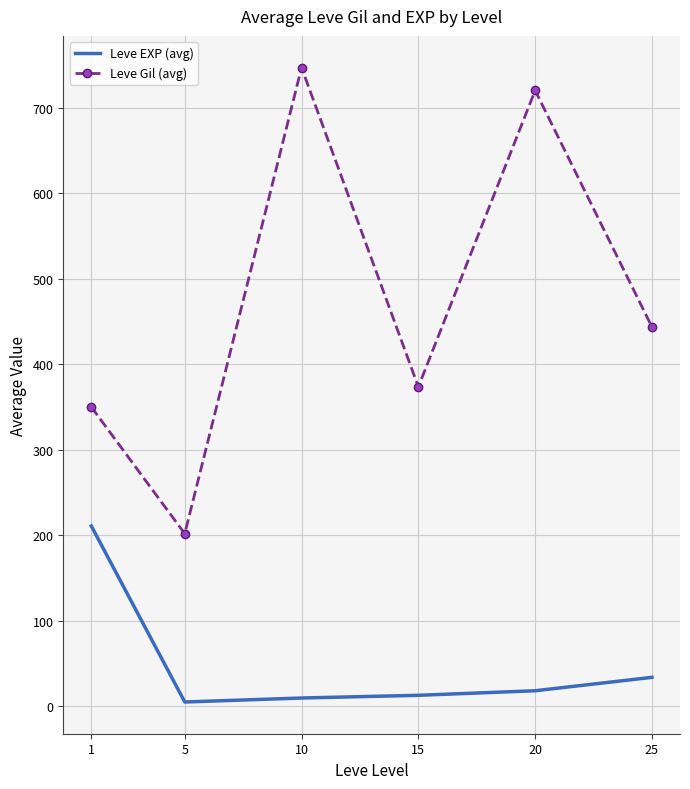

The value of Leve EXP (avg) at 20 is 18.0. True or false?

True